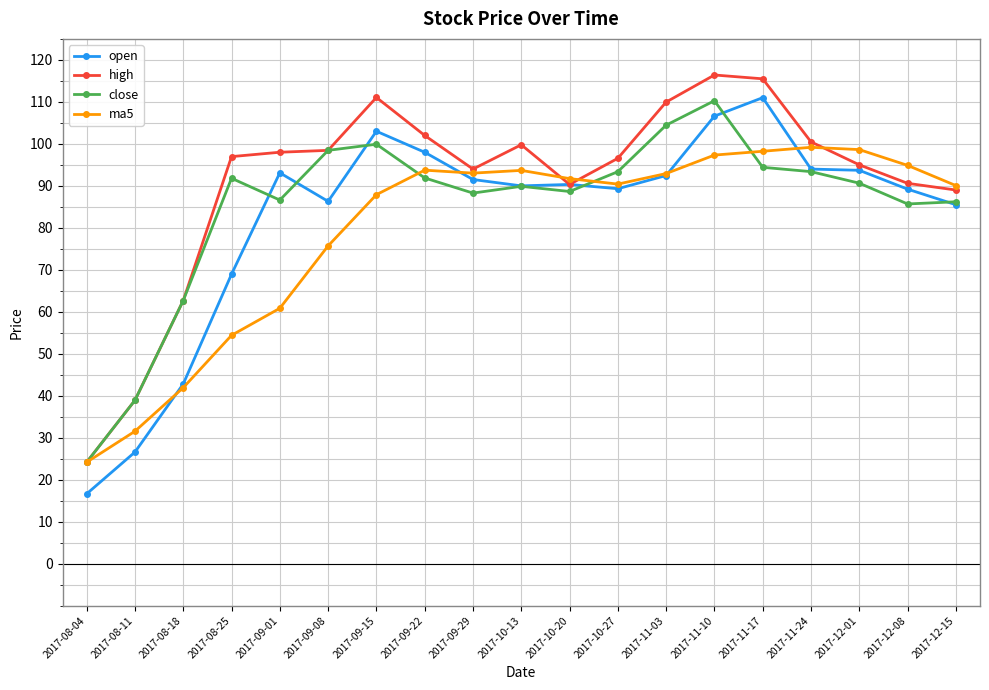

True or false: open has more than 1 interior local peaks.

True